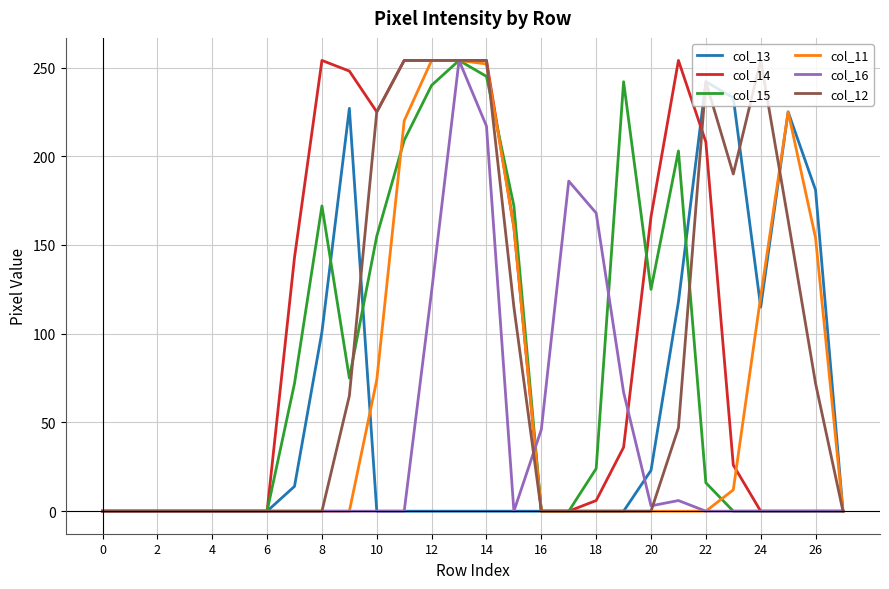

Which series has the largest total across all categories?

col_14